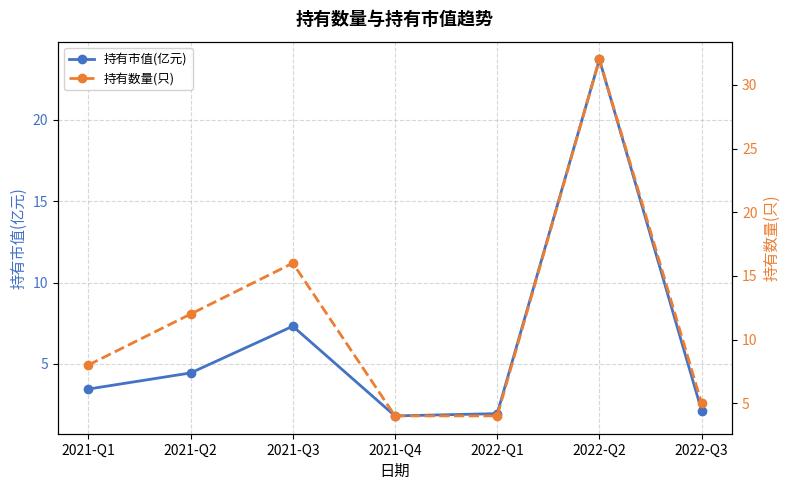

Reading left to right, extract all data points from this chart.

持有市值(亿元): 2021-Q1=3.5	2021-Q2=4.5	2021-Q3=7.3	2021-Q4=1.8	2022-Q1=1.9	2022-Q2=23.7	2022-Q3=2.1
持有数量(只): 2021-Q1=8.0	2021-Q2=12.0	2021-Q3=16.0	2021-Q4=4.0	2022-Q1=4.0	2022-Q2=32.0	2022-Q3=5.0